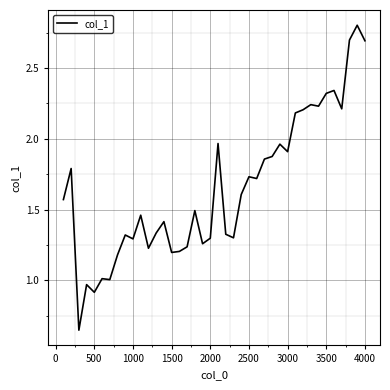

What is the greatest value displayed?

2.8